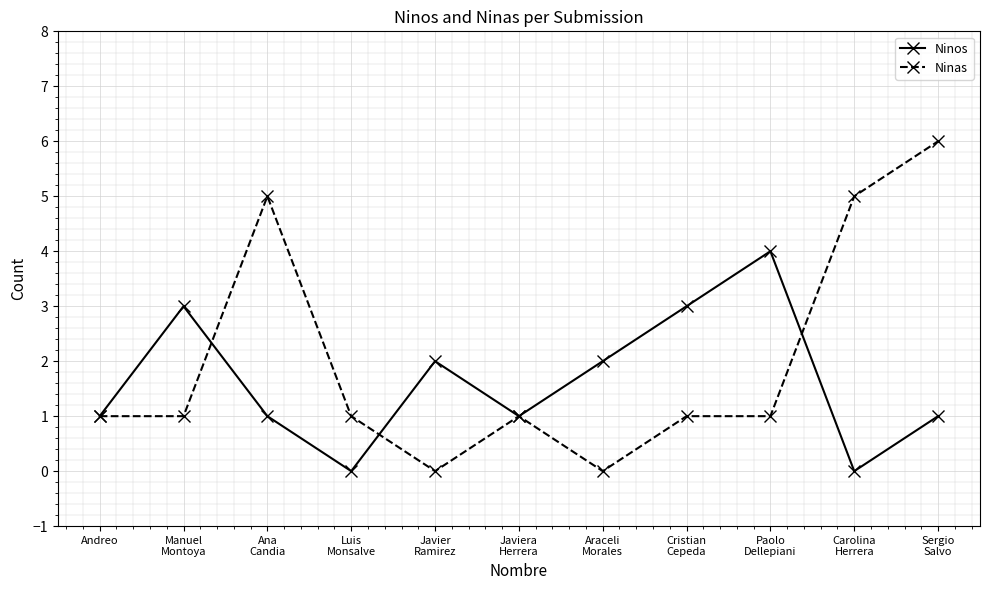

In Ninos, how many points are higher than both neighbors (excluding endpoints)?

3